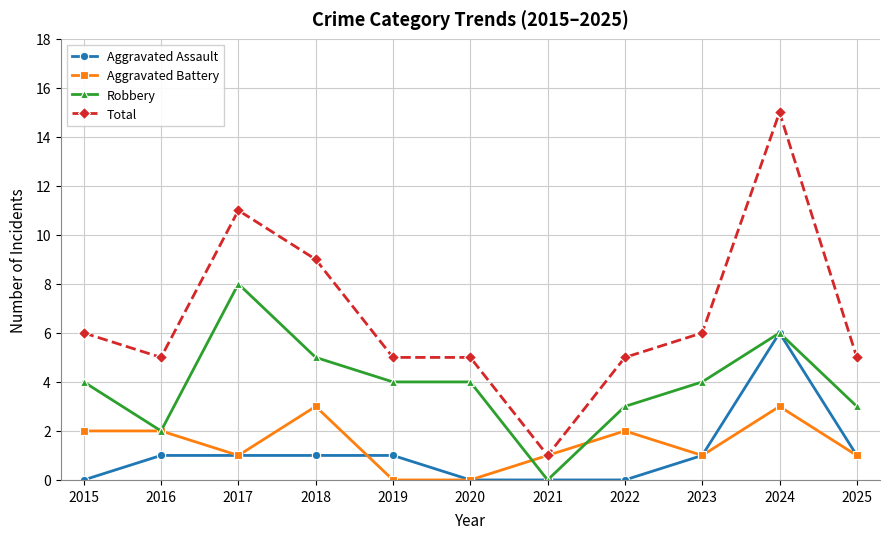

Is it true that Robbery equals 1 at 2025?

False